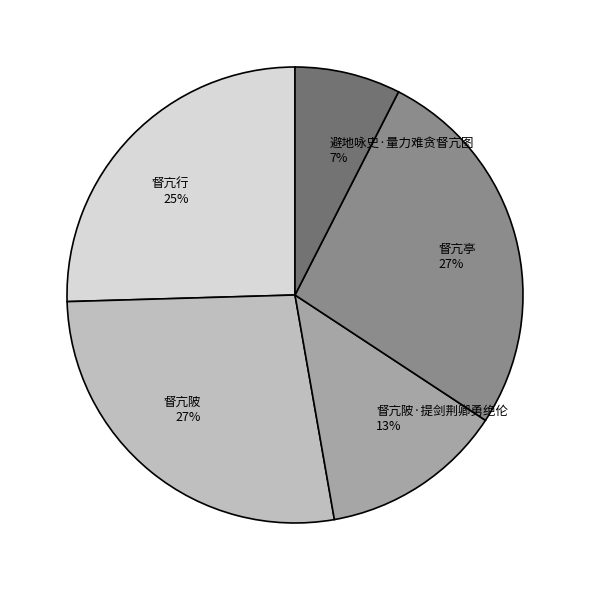

Does 督亢陂 account for over 50% of the chart?

No